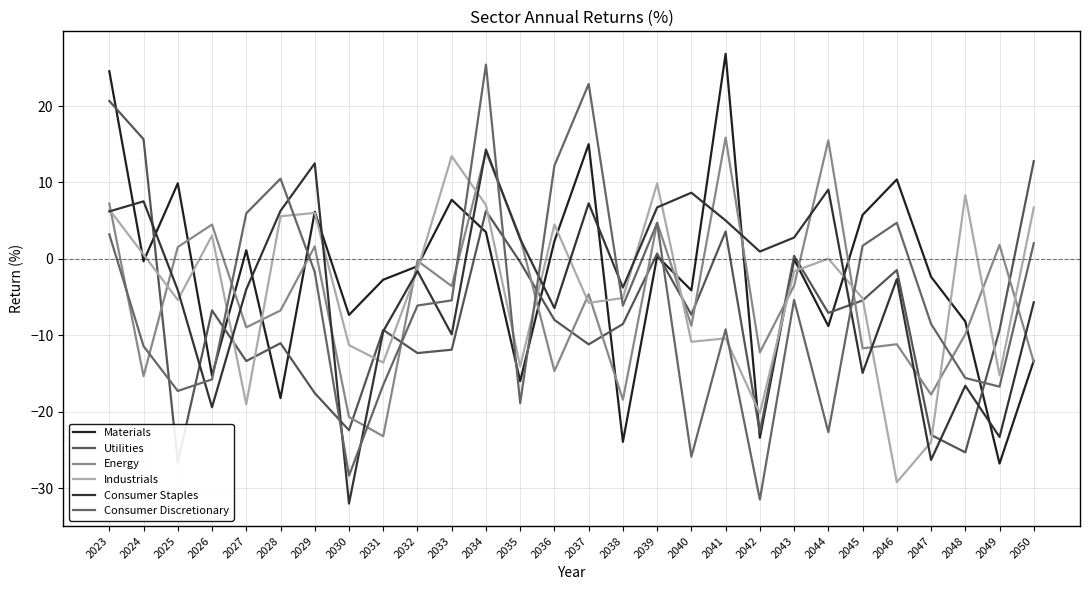

Where does the Materials series first go above 0?

2023